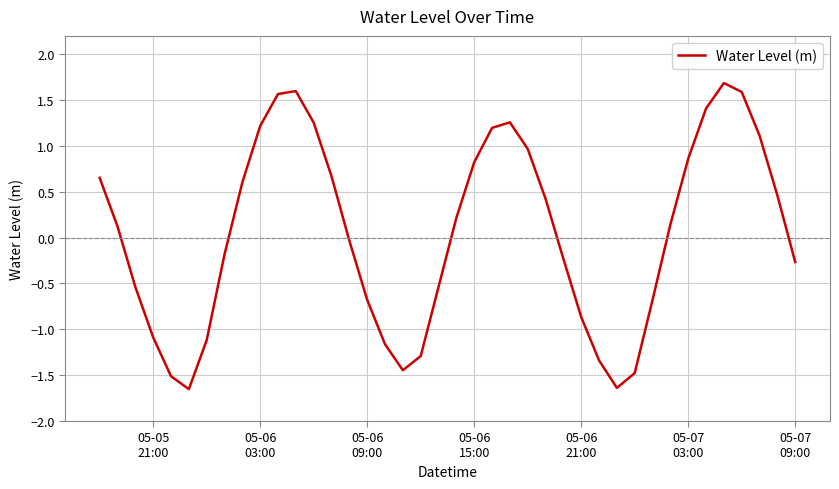

What is the maximum value shown in the chart?

1.7